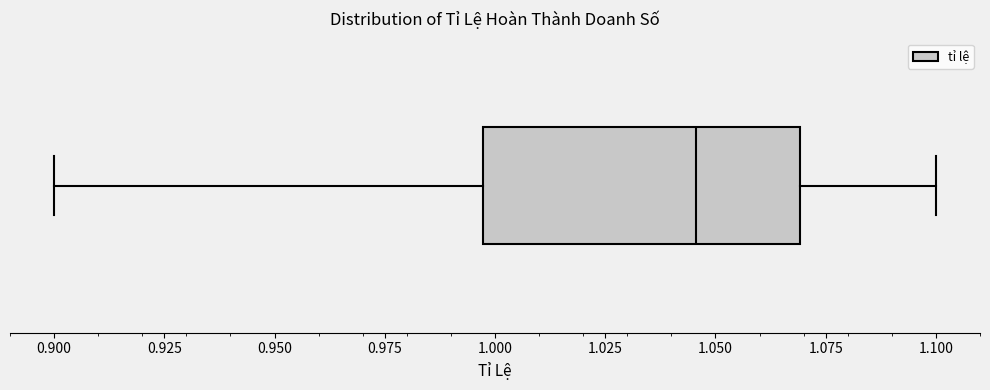

Where is the left edge of the box on the x-axis? The values are not printed on the chart, so give them approximately, as read against the axis.

0.995